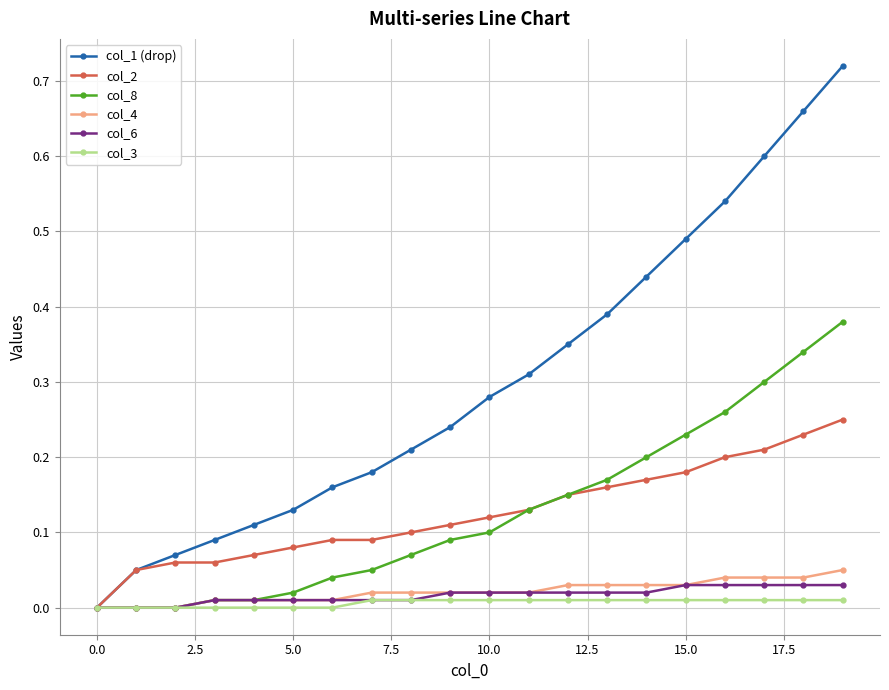

Which series has the largest range (max minus min)?

col_1 (drop)